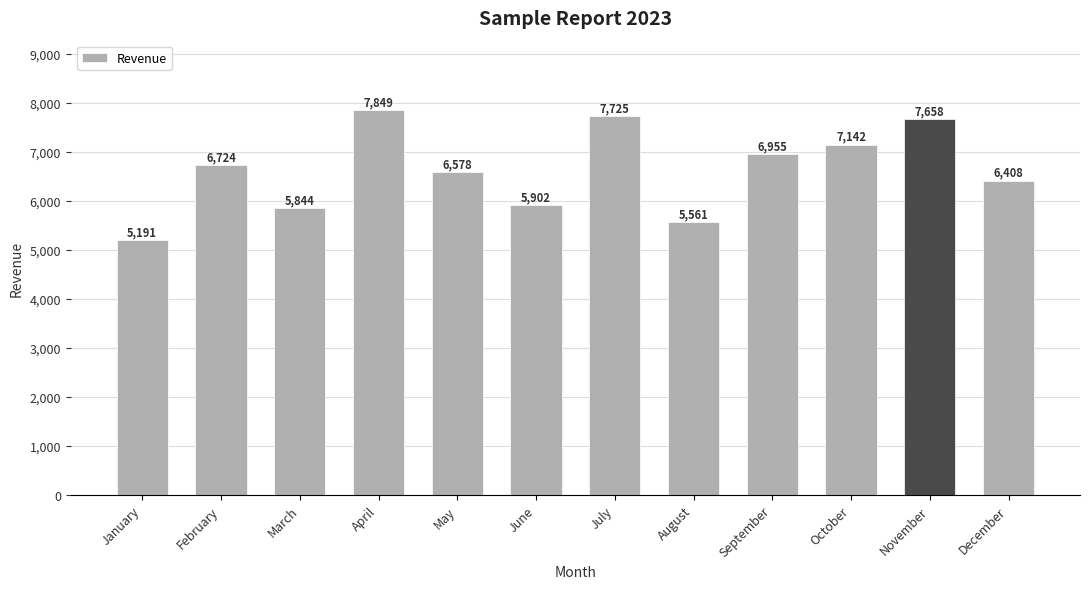

Where is the data nearest to the value 6520?

May